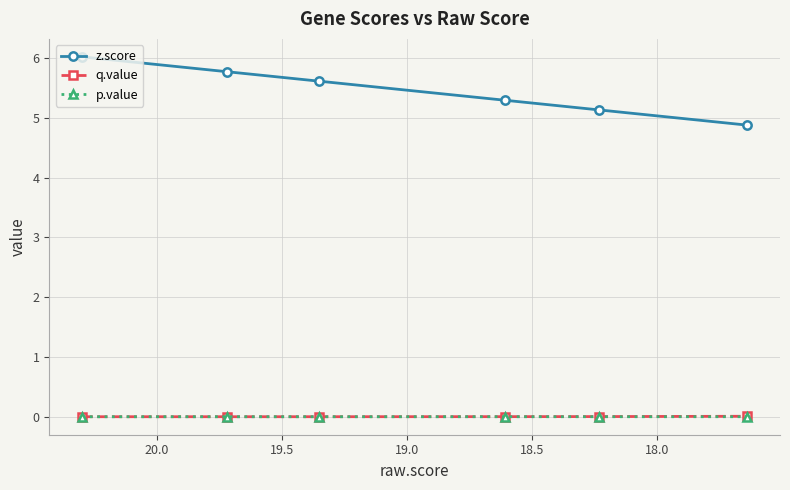

At 20.0, list the series in order from largest to smallest.

z.score, q.value, p.value